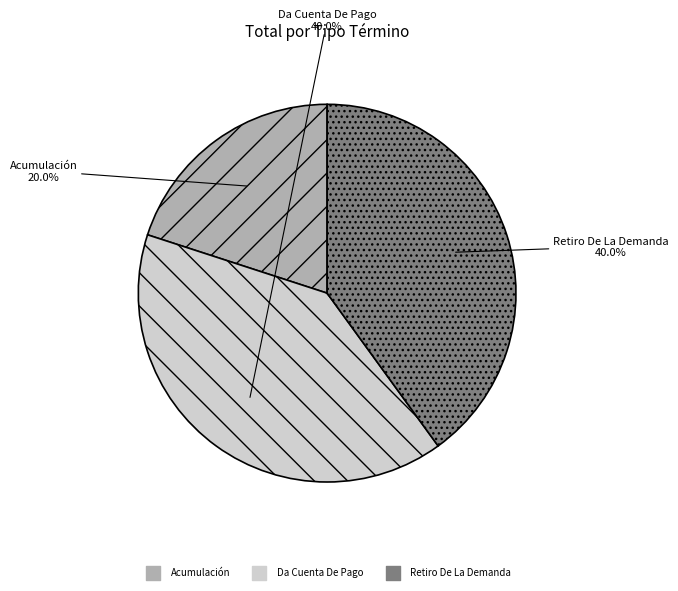

Which has a higher value, Da Cuenta De Pago or Acumulación?

Da Cuenta De Pago